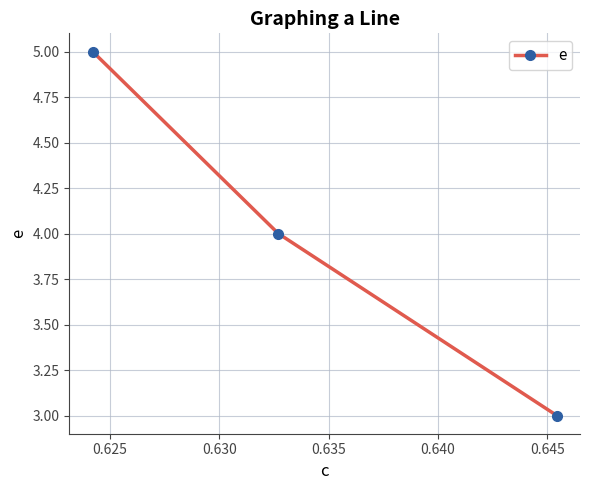

What is the maximum value shown in the chart?

5